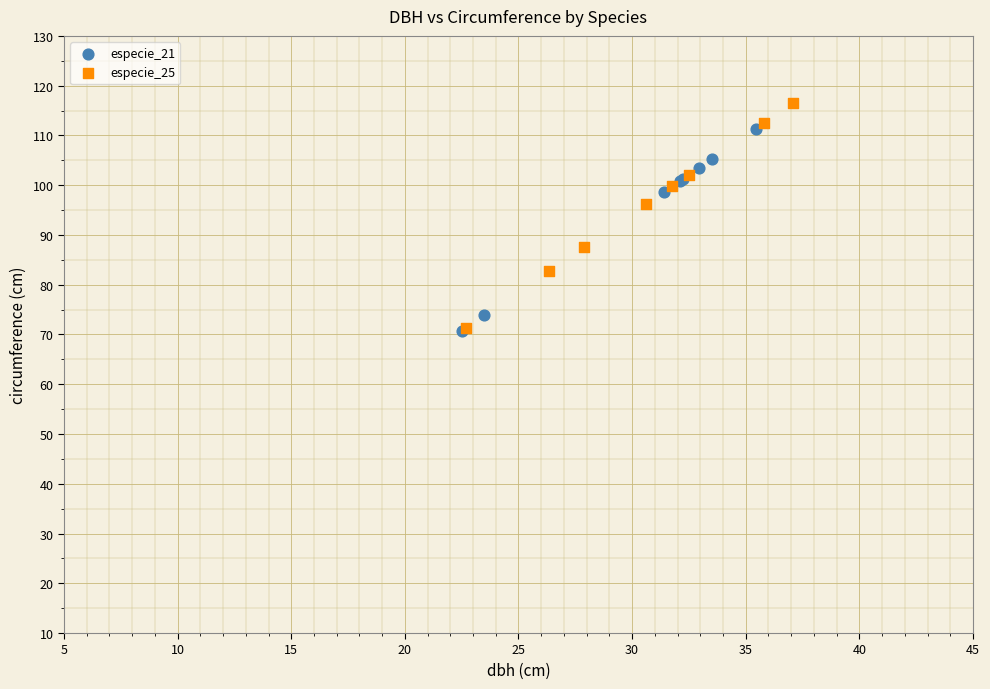

Which series contains the highest Y value?

especie_25